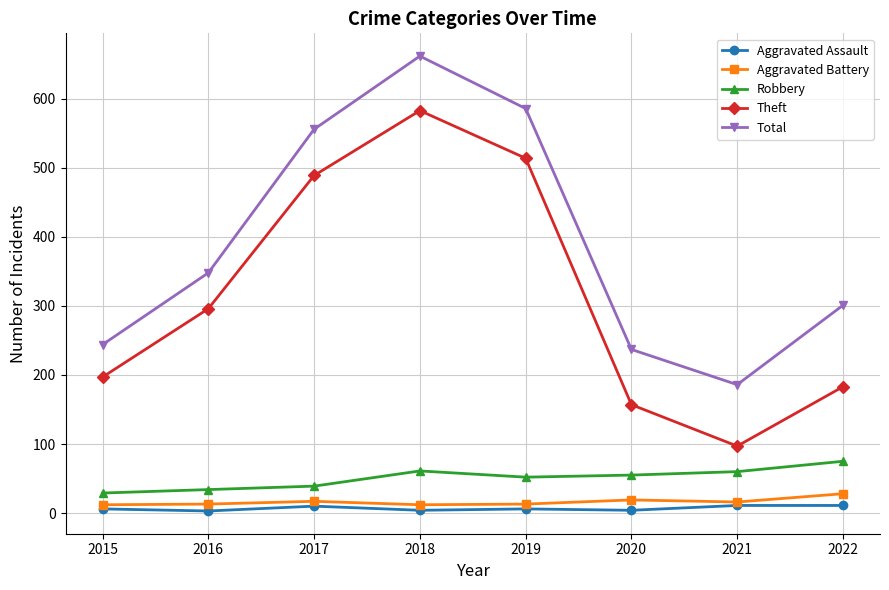

How many interior local valleys does the Total series have?

1